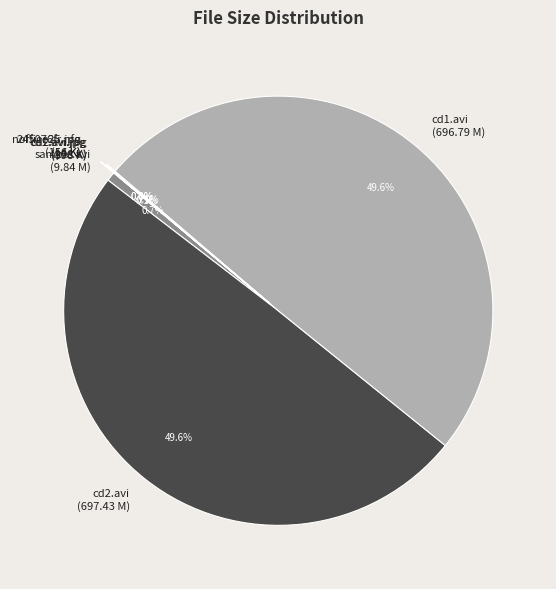

What portion of the pie excludes cd2.avi (697.43 M)?

50.4%